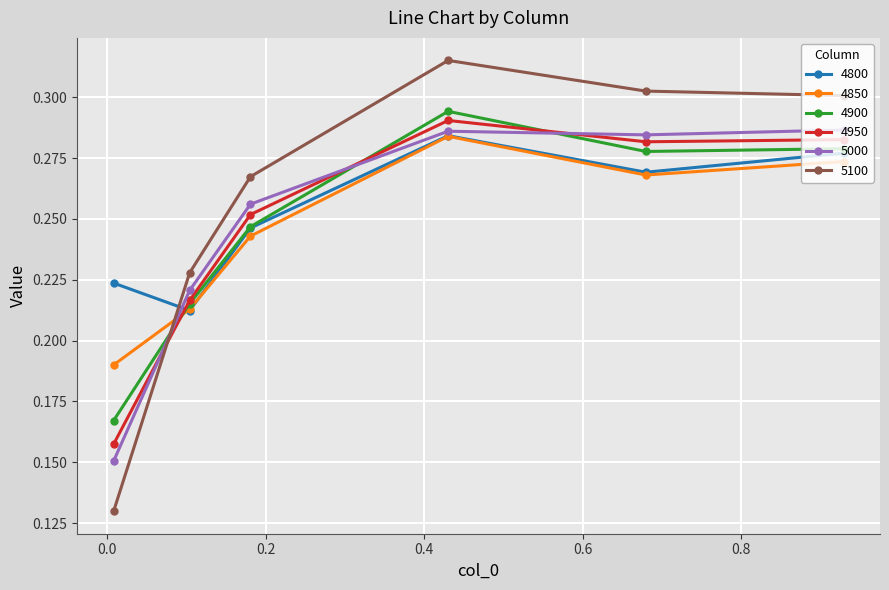

At how many categories does at least one series exceed 0?

6